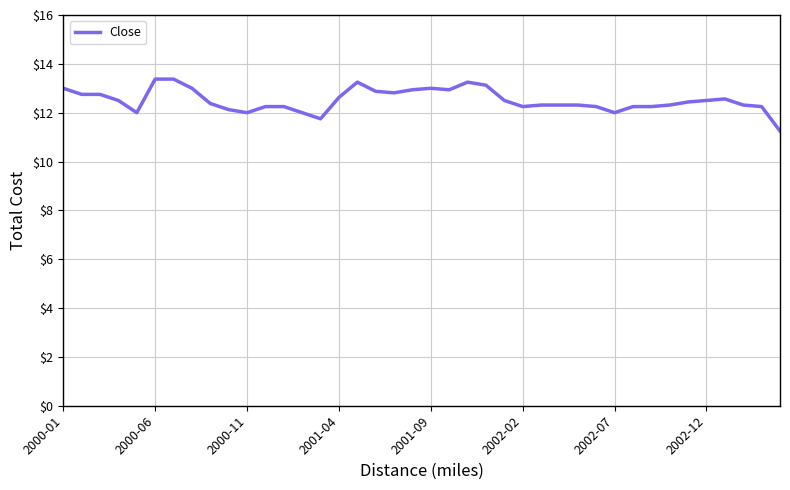

What is the difference between the maximum and minimum values?

2.1